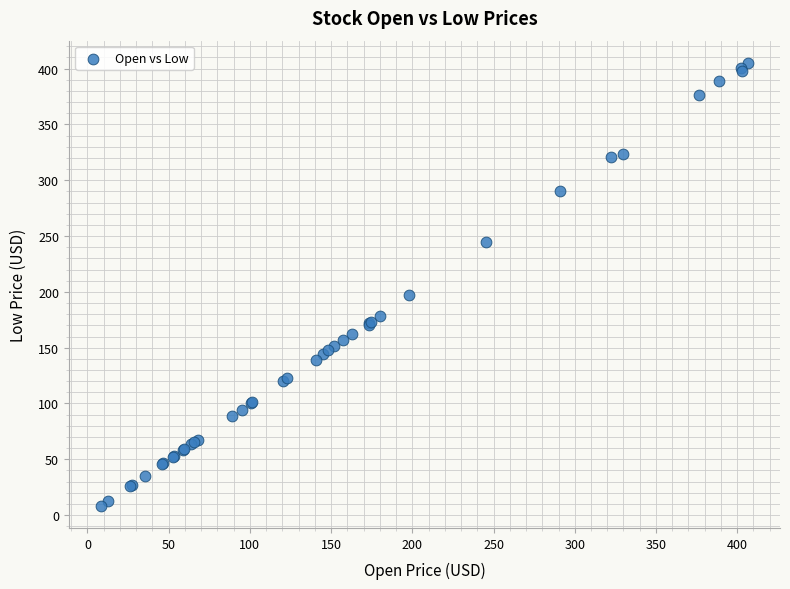

What Y value in the scatter plot is closest to 206?

197.3